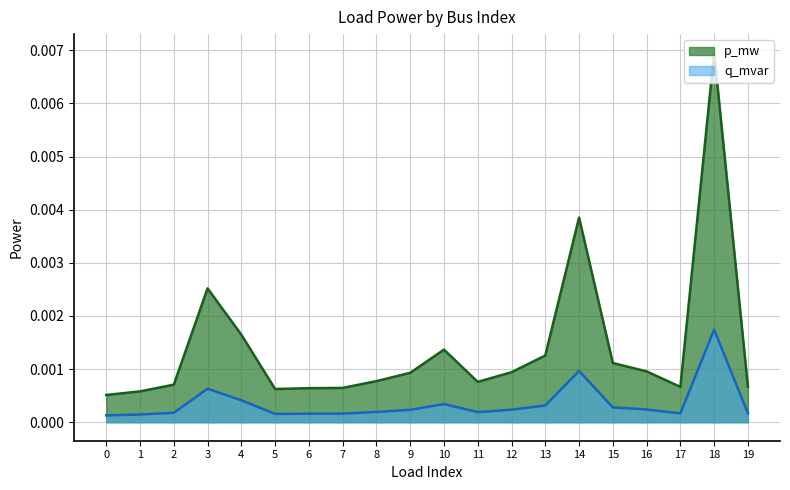

At which category does q_mvar reach its first local valley?

5